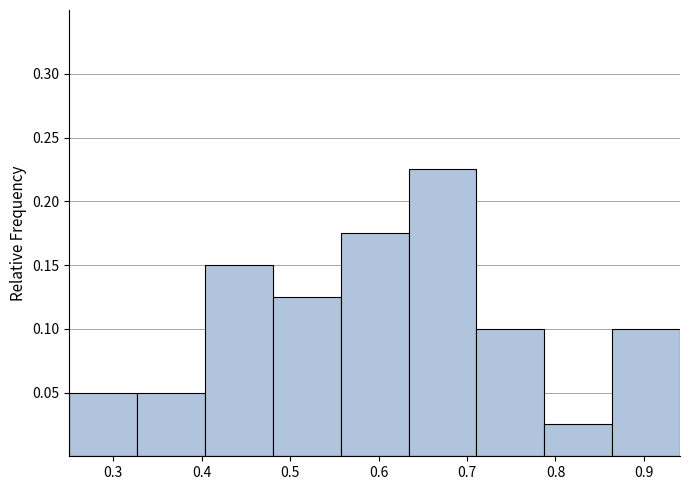

How tall is the bar that spans 0.40 to 0.48 on the x-axis? Neither the bar edges nor the heights are printed on the chart, so give them approximately, as read against the axes.

0.150